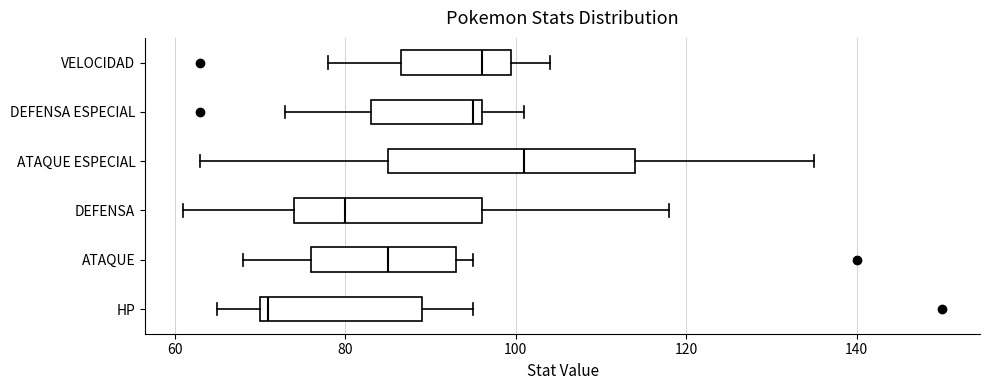

Reading bottom to top, read every box against the x-axis: the position of its median line, the range the box covers, and the ends of its whiskers. The values are not printed on the chart, so give them approximately, as read against the axis.

HP: median 72, box 70 to 90, whiskers 66 to 96
ATAQUE: median 86, box 76 to 94, whiskers 68 to 96
DEFENSA: median 80, box 74 to 96, whiskers 62 to 118
ATAQUE ESPECIAL: median 102, box 86 to 114, whiskers 64 to 136
DEFENSA ESPECIAL: median 96 (just left of the box's right edge), box 84 to 96, whiskers 74 to 102
VELOCIDAD: median 96, box 86 to 100, whiskers 78 to 104